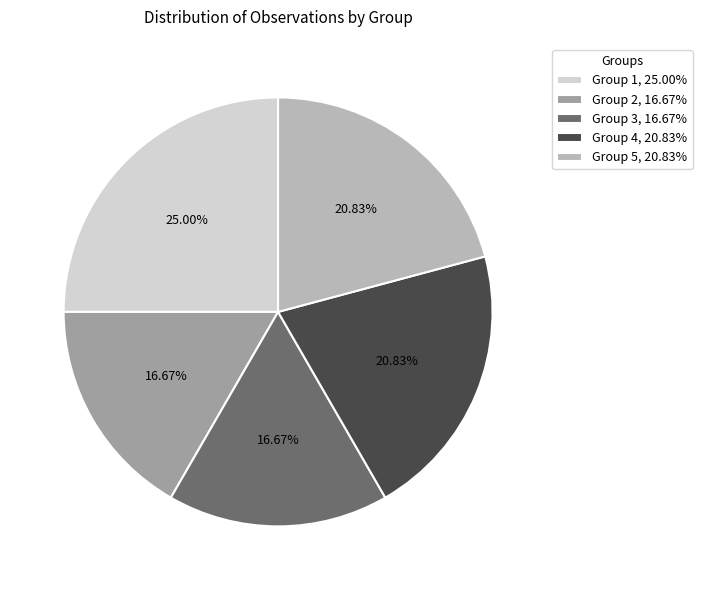

Is there a majority slice in this chart?

No